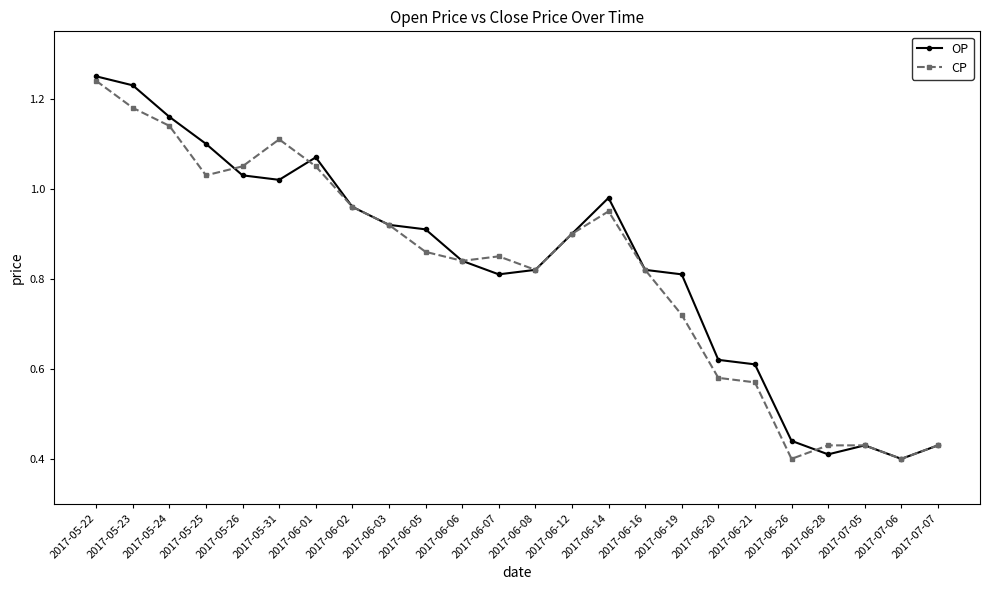

What is the sum of all OP values?

20.0